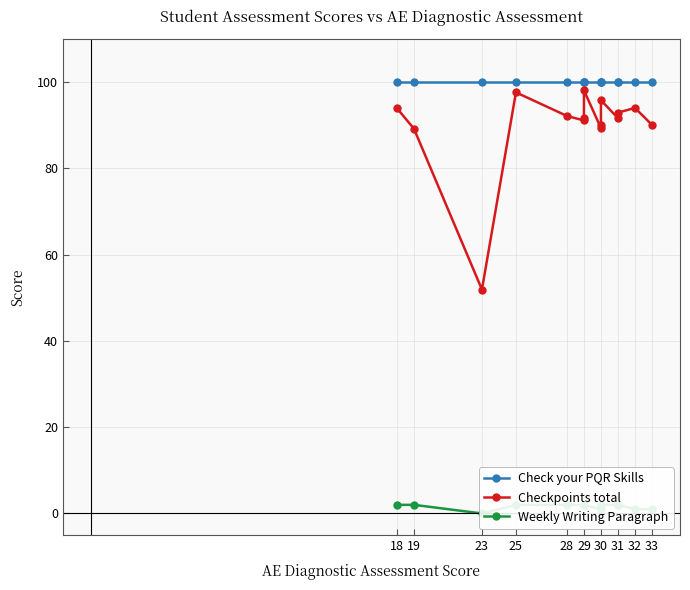

What is the lowest value of the Check your PQR Skills series?

100.0